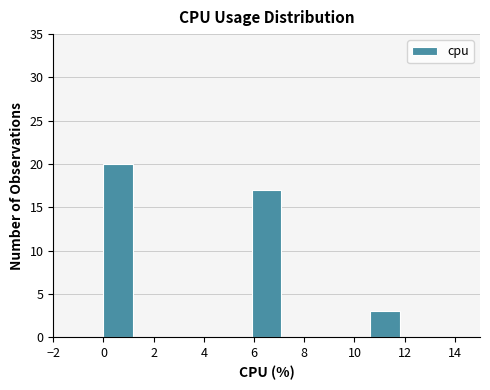

Over which range of the x-axis is the bar tallest?

0.00 to 1.18